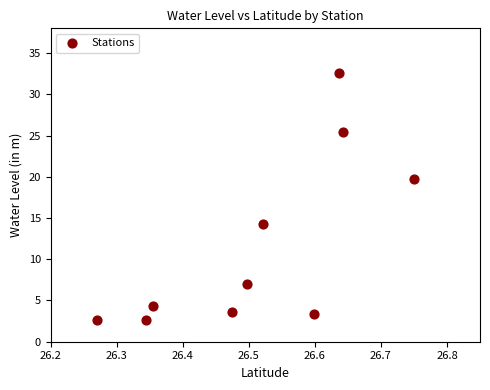

What is the range of Y values (max minus min)?

30.0